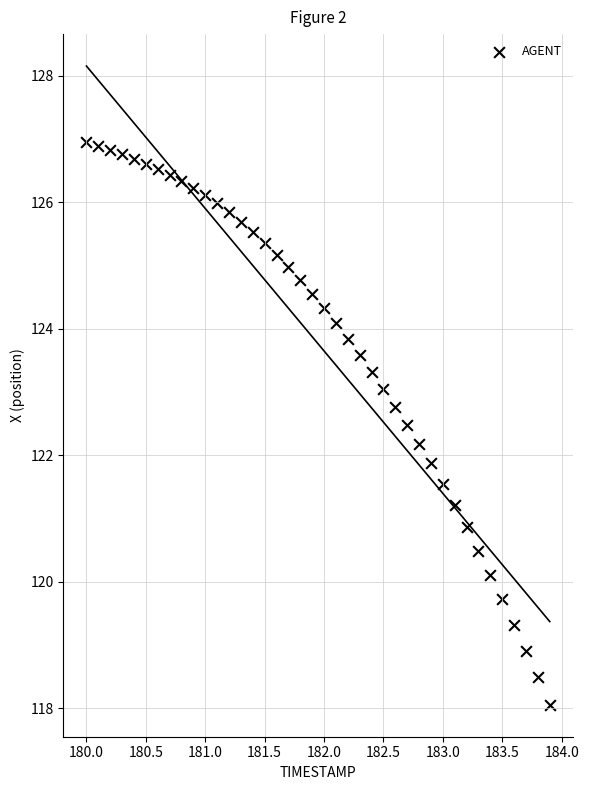

What is the range of X values (max minus min)?

3.9